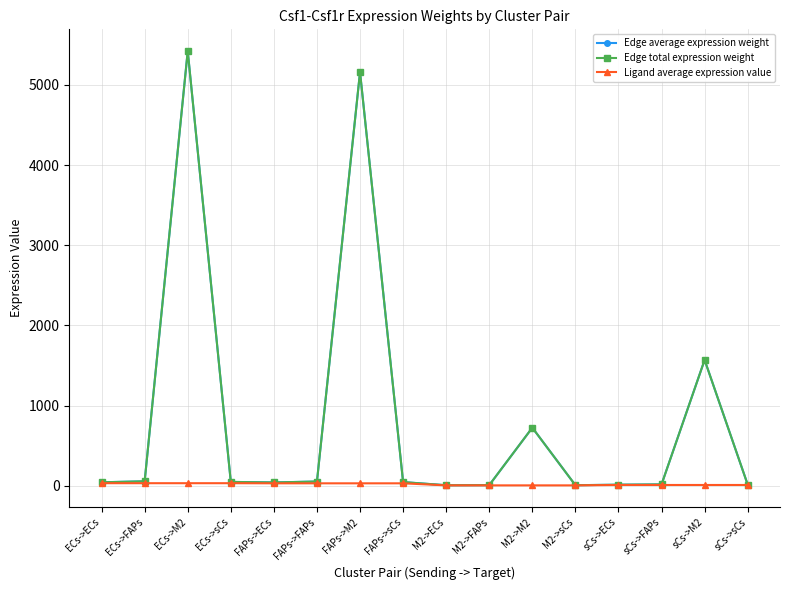

What is the difference between the Edge total expression weight values at sCs->sCs and M2->ECs?

8.0